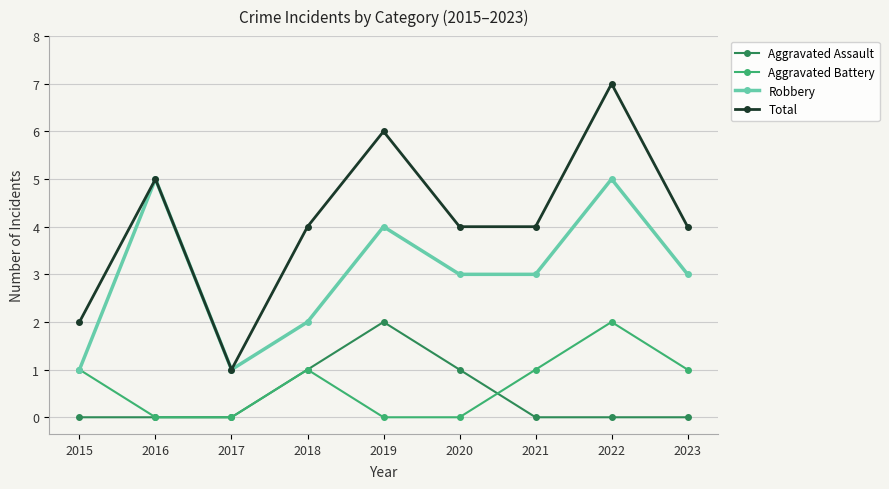

At which category is the sum across all series the highest?

2022